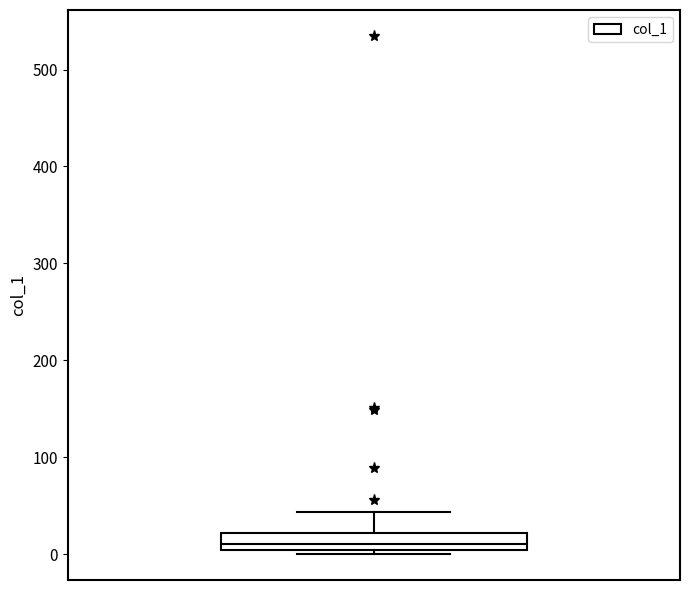

Read this box plot against the y-axis: the position of the median line, the range covered by the box, and the ends of both whiskers. The values are not printed on the chart, so give them approximately, as read against the axis.

median 10, box 0 to 20, whiskers 0 (just below the box's lower edge) to 40